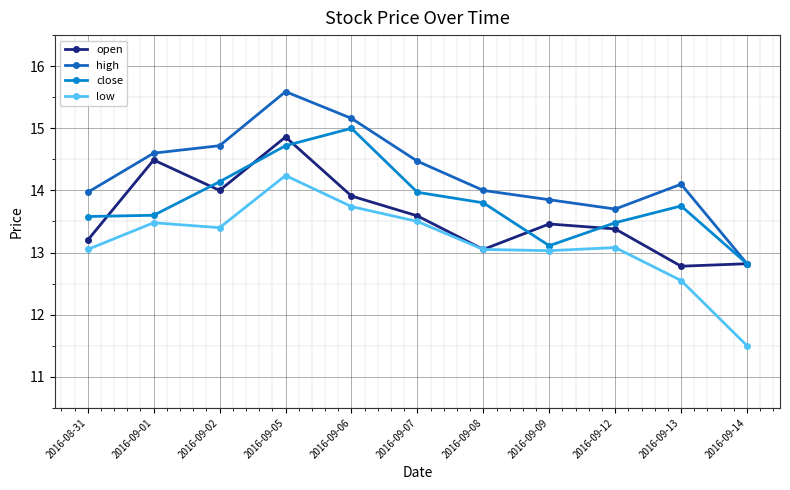

True or false: close and low intersect in this chart.

False